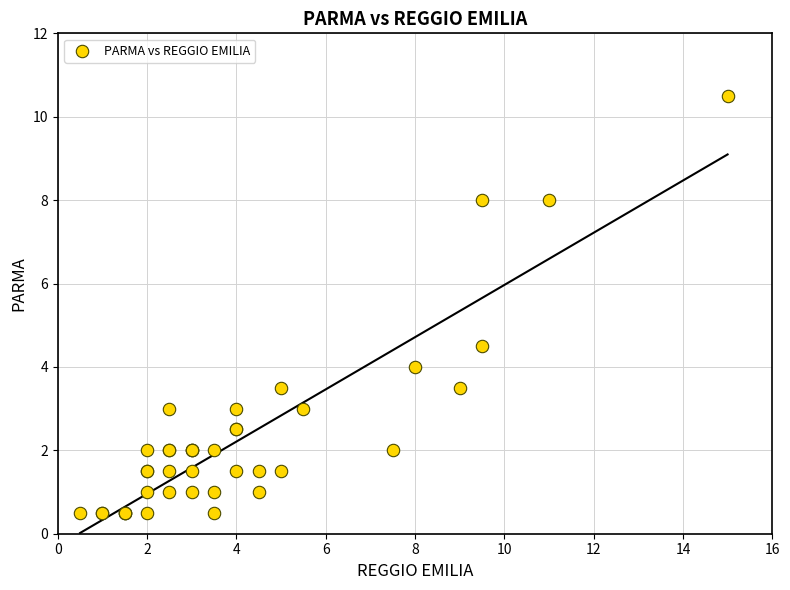

What Y value in the scatter plot is closest to 5?

4.5